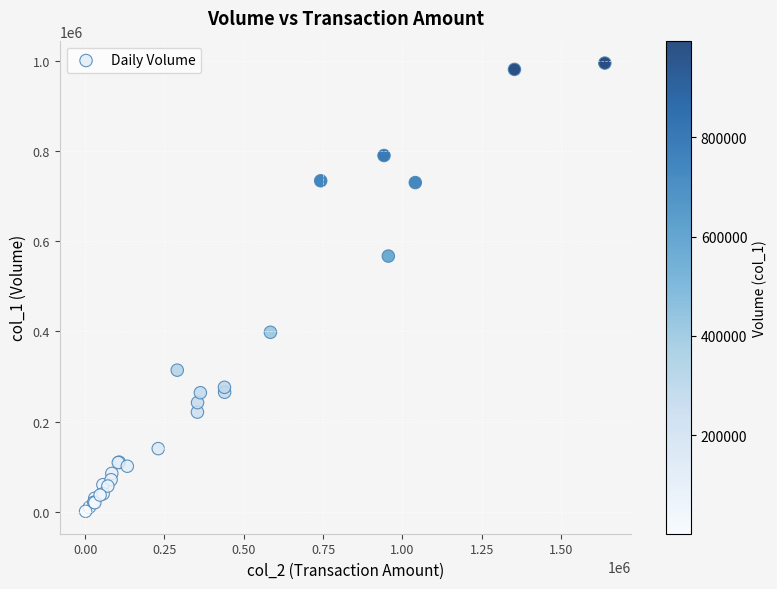

What Y value in the scatter plot is closest to 498000?

567000